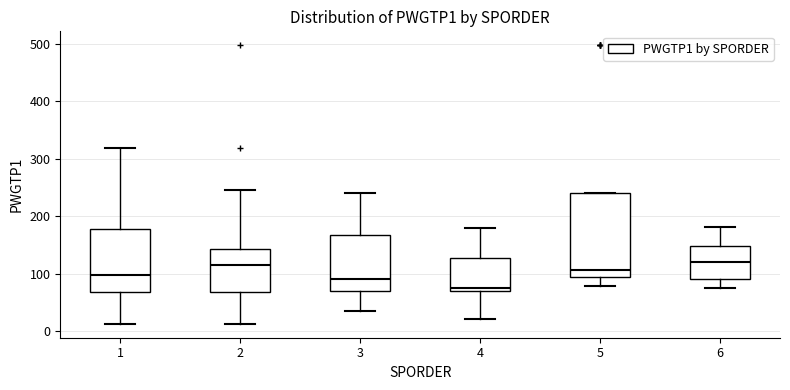

Reading left to right, transcribe this box plot: for each box, give where its median line is, the range the box spans, and where its two whiskers end, as read against the y-axis. The values are not printed on the chart, so give them approximately, as read against the axis.

1: median 100, box 70 to 180, whiskers 10 to 320
2: median 120, box 70 to 140, whiskers 10 to 250
3: median 90, box 70 to 170, whiskers 40 to 240
4: median 80, box 70 to 130, whiskers 20 to 180
5: median 110, box 100 to 240, whiskers 80 to 240
6: median 120, box 90 to 150, whiskers 80 to 180